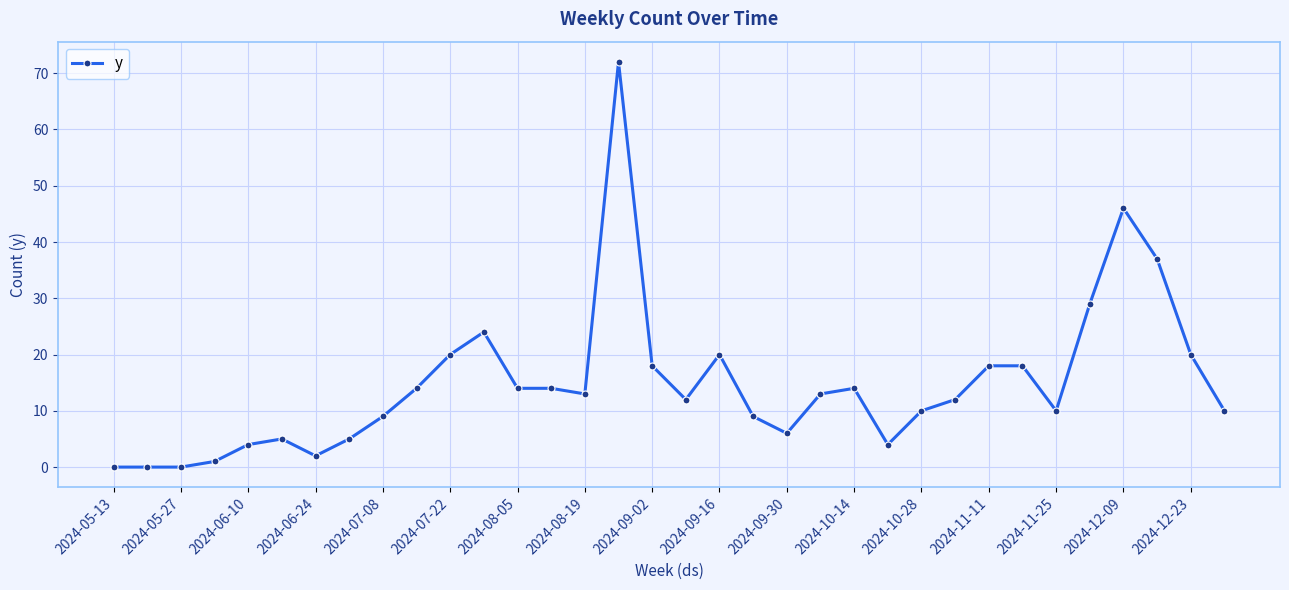

What is the maximum value shown in the chart?

72